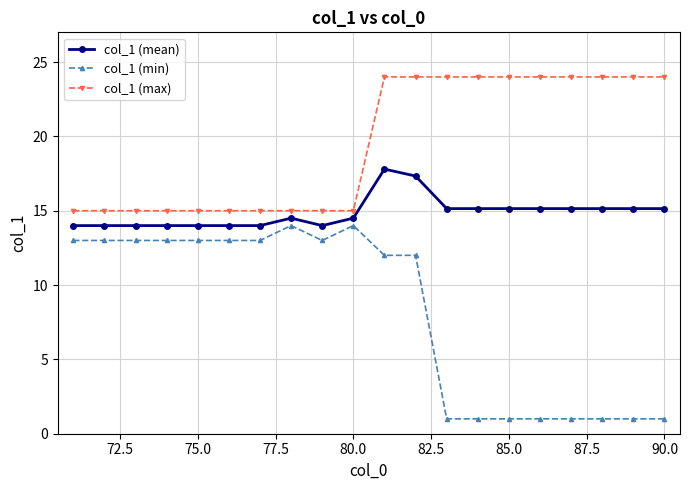

Which series has the largest range (max minus min)?

col_1 (min)